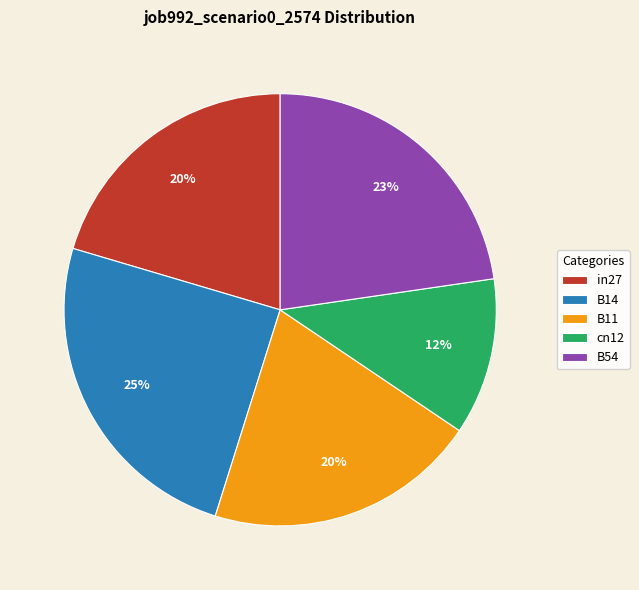

Count the number of slices in the pie.

5